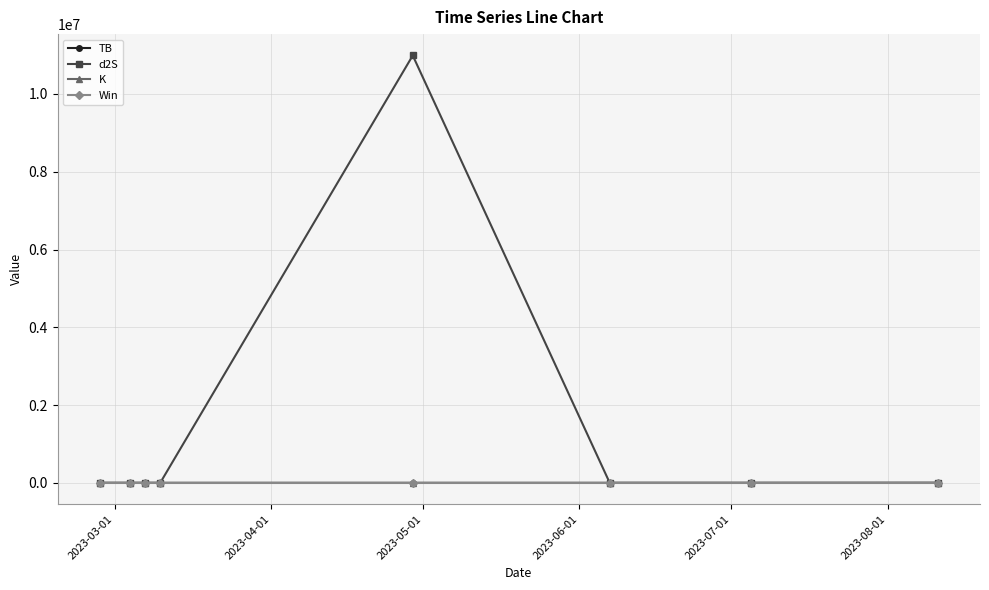

Which series has the largest range (max minus min)?

d2S